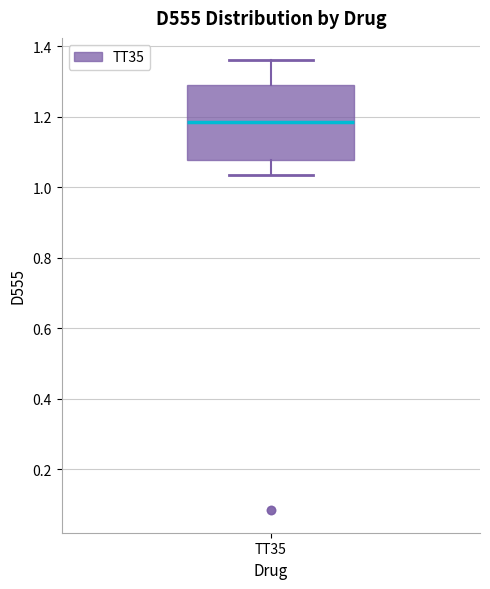

Where does the lower whisker of the box for TT35 end on the y-axis? The values are not printed on the chart, so give them approximately, as read against the axis.

1.04